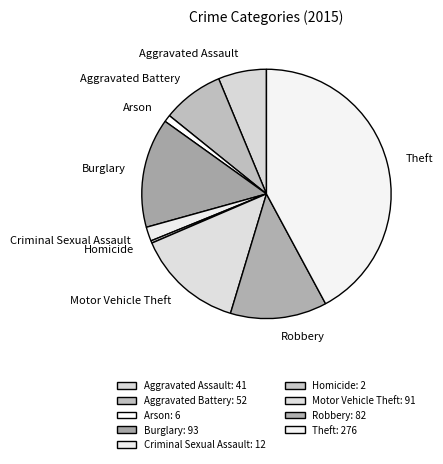

Which has a higher value, Robbery or Aggravated Assault?

Robbery